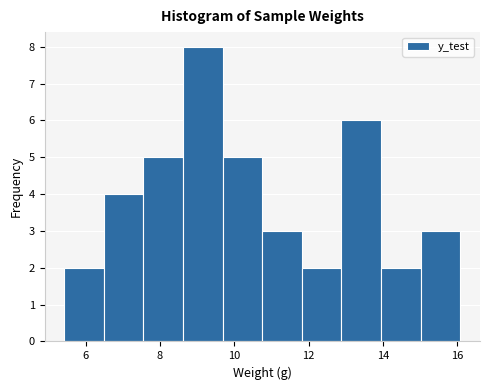

How tall is the bar that spans 14.0 to 15.0 on the x-axis? Neither the bar edges nor the heights are printed on the chart, so give them approximately, as read against the axes.

2